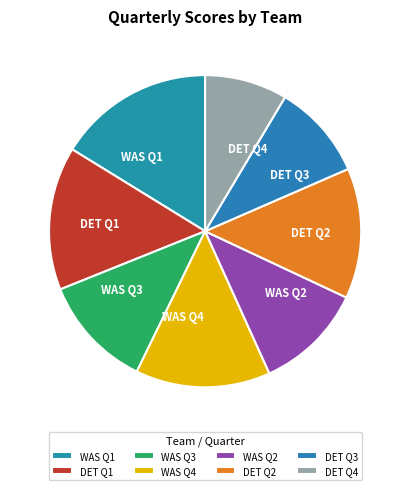

Combined, do DET Q1 and WAS Q2 account for over 50%?

No